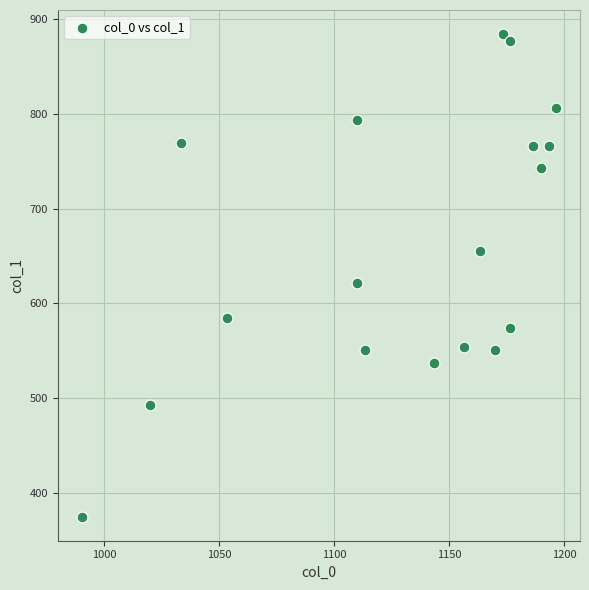

What is the range of Y values (max minus min)?

509.6